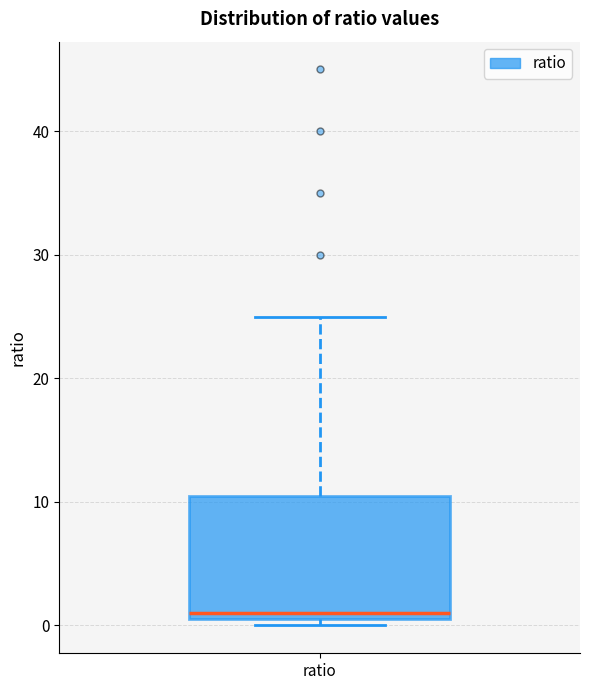

Read this box plot against the y-axis: the position of the median line, the range covered by the box, and the ends of both whiskers. The values are not printed on the chart, so give them approximately, as read against the axis.

median 1, box 0 to 11, whiskers 0 (just below the box's lower edge) to 25